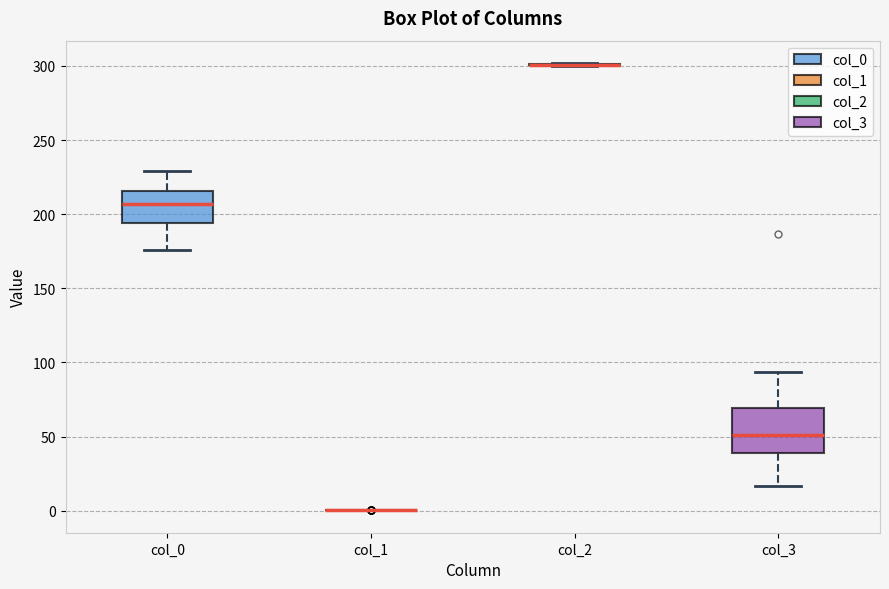

Comparing the boxes themselves (not the whiskers), which one is the tallest?

col_3